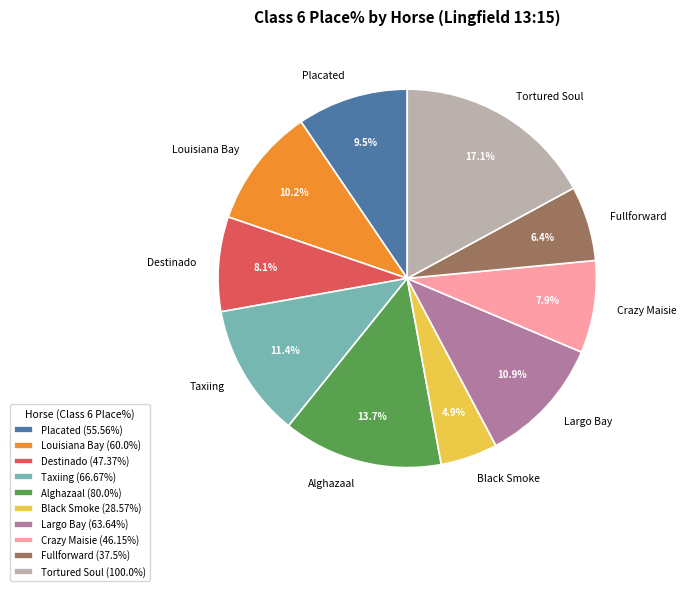

Between Fullforward and Largo Bay, which is larger?

Largo Bay